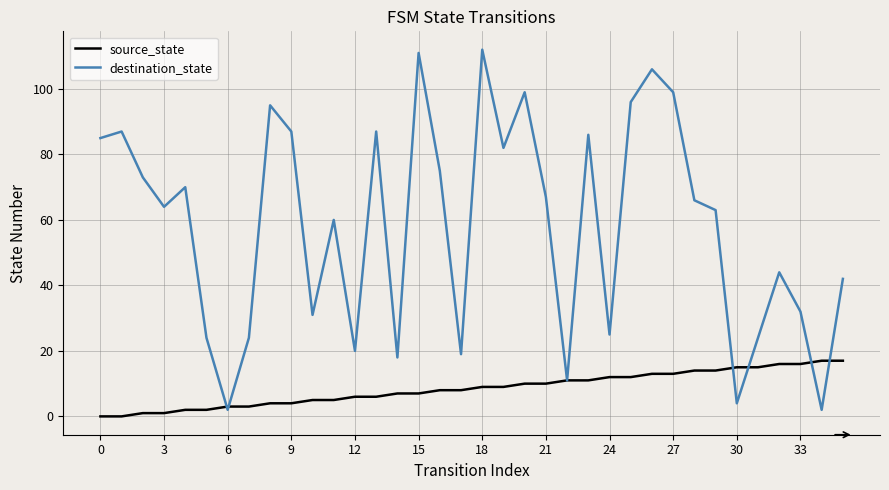

Does the chart display data point markers on the line(s)?

No